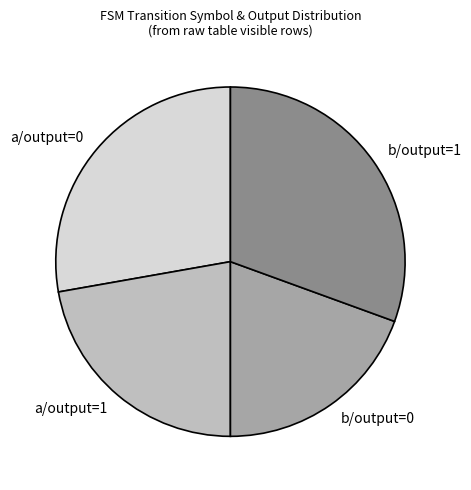

The b/output=0 slice represents 19% of the pie. True or false?

True